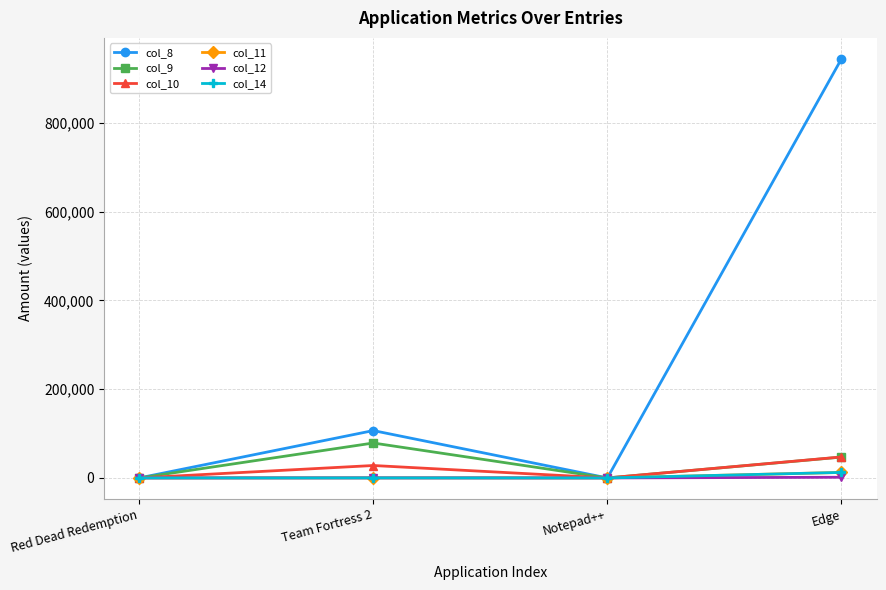

What is the sum of the col_9 values at Red Dead Redemption and Edge?

46989